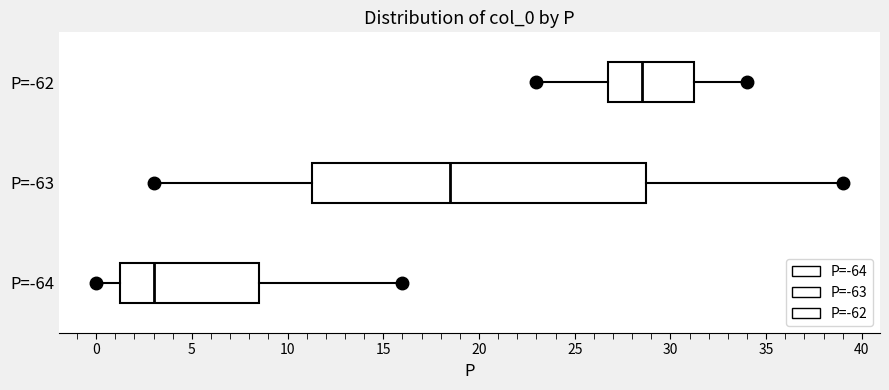

Which box is the widest, from its left edge to its right edge?

P=-63